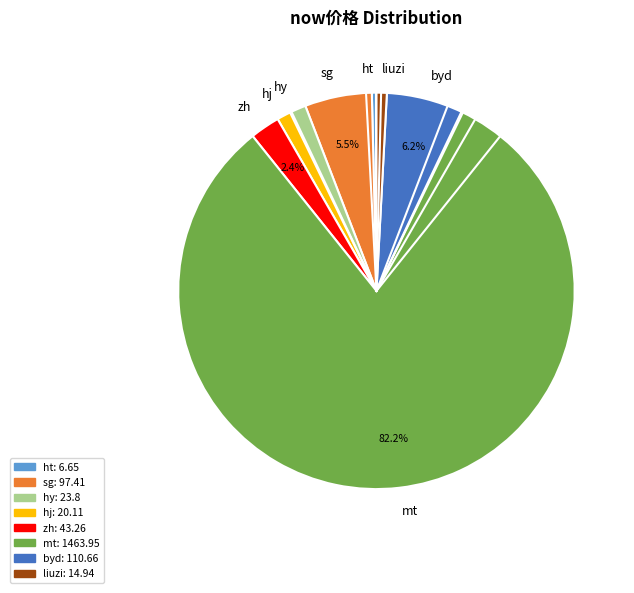

The mt slice represents 89% of the pie. True or false?

False